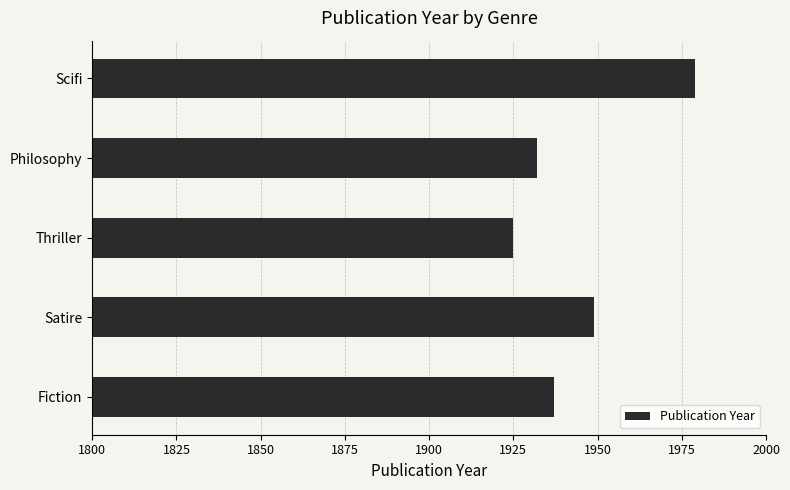

List the labels in order of value, smallest first.

Thriller, Philosophy, Fiction, Satire, Scifi